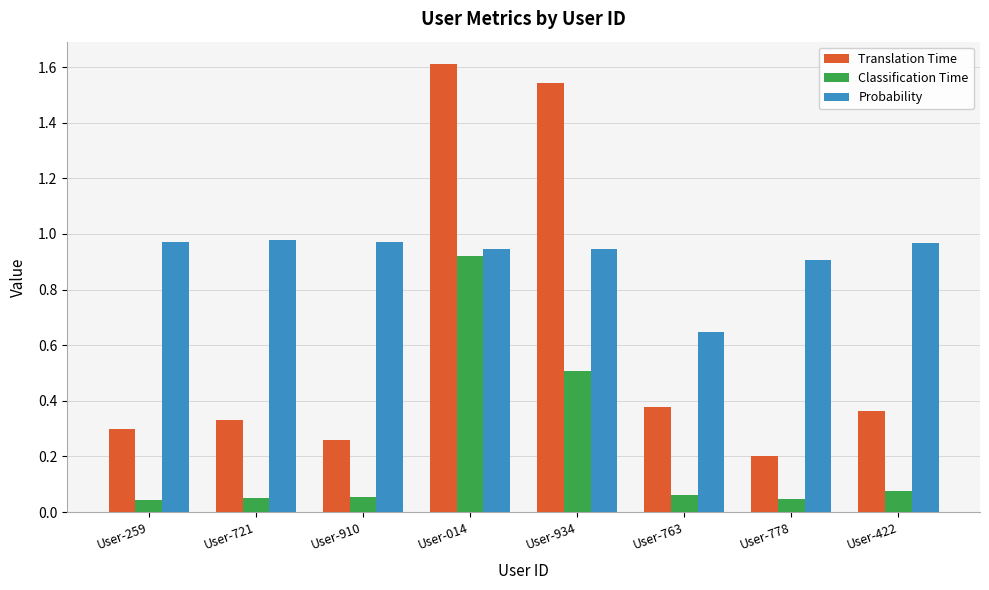

At which label does Classification Time reach its peak?

User-014